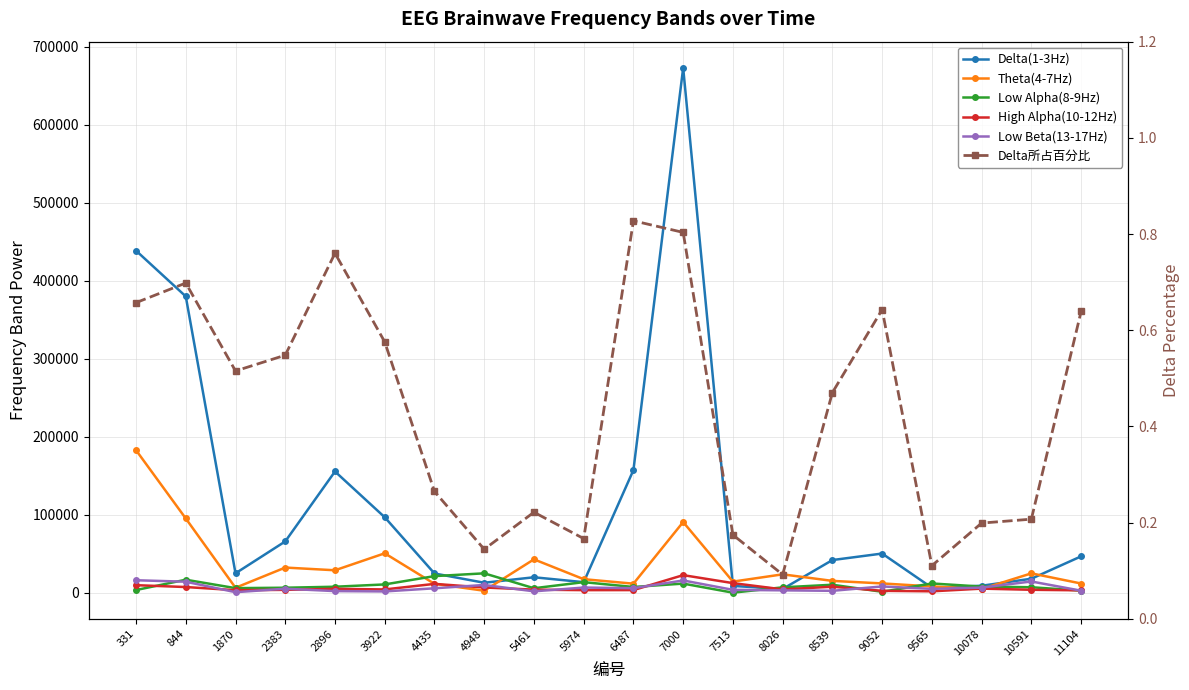

Which category has the lowest value in the Delta所占百分比 series?

8026